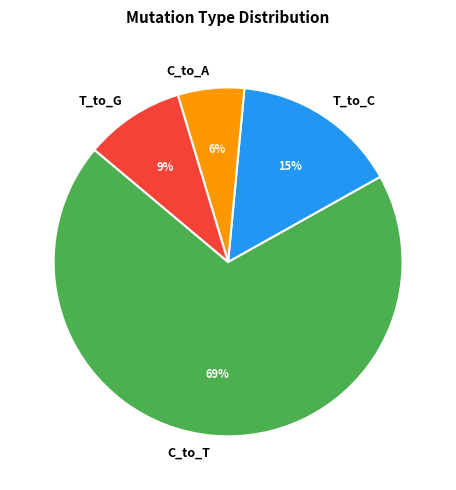

How many segments does this pie chart have?

4